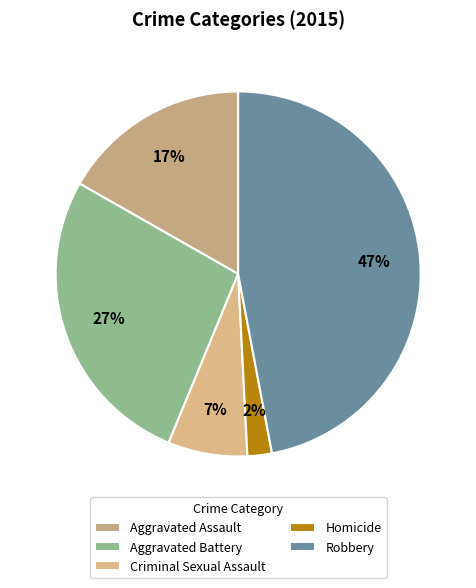

Is the sum of Aggravated Battery and Criminal Sexual Assault greater than half?

No